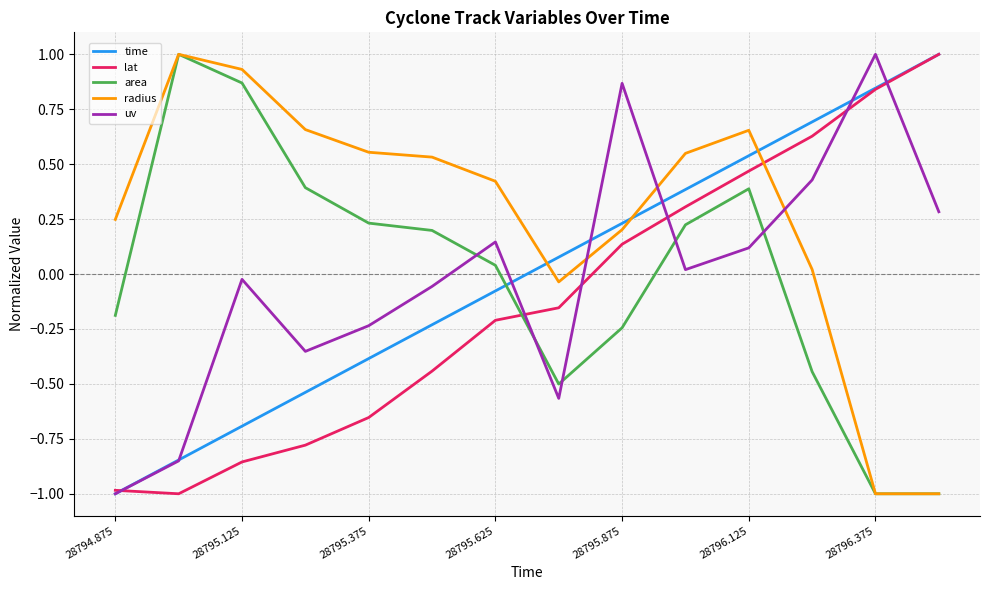

How many series are shown in this chart?

5